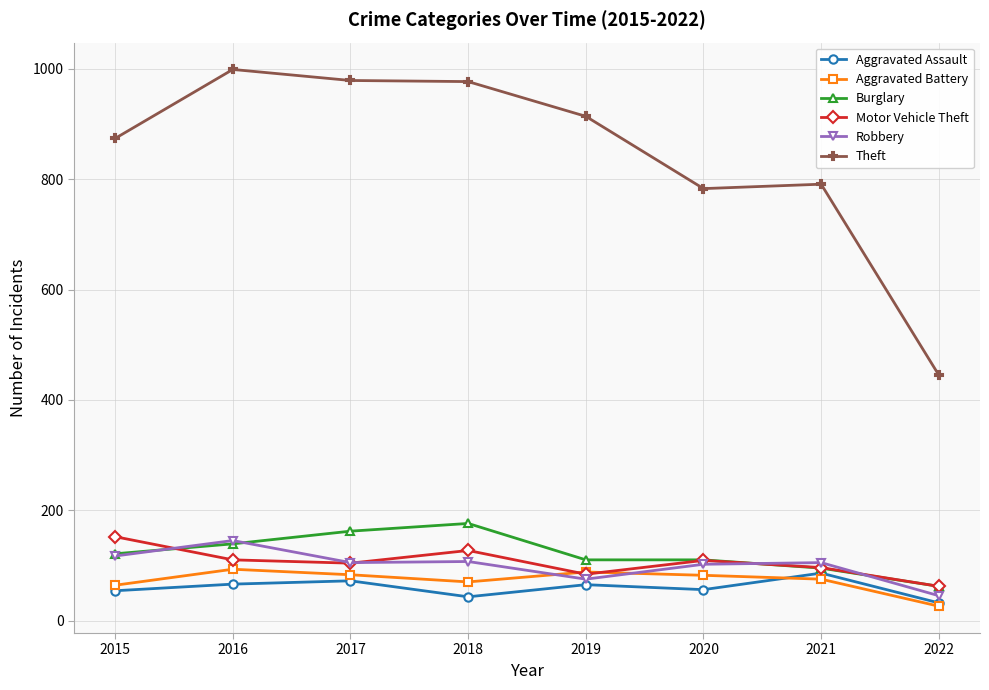

Which series has the largest total across all categories?

Theft